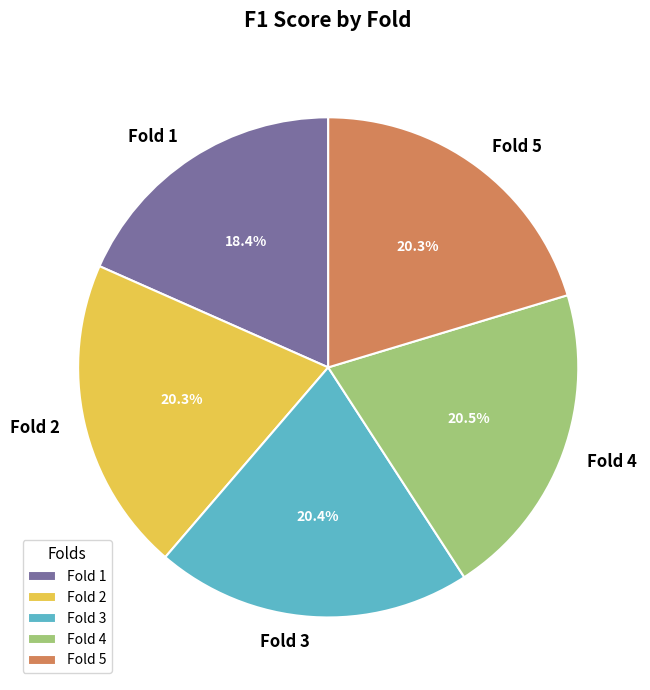

Which slice is the smallest?

Fold 1